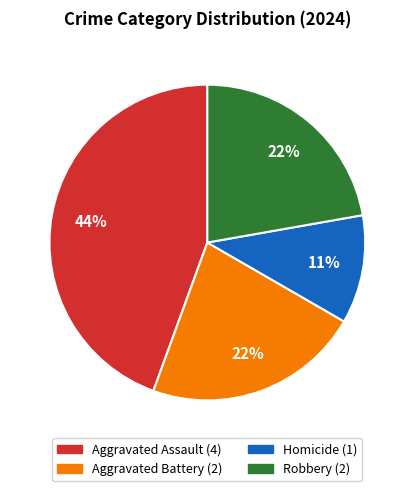

Do Robbery and Aggravated Assault together represent more than half of the pie?

Yes